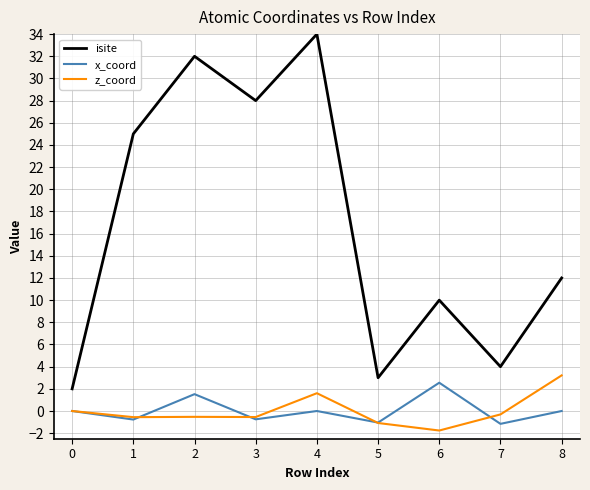

Which series changed the most between 0 and 4?

isite